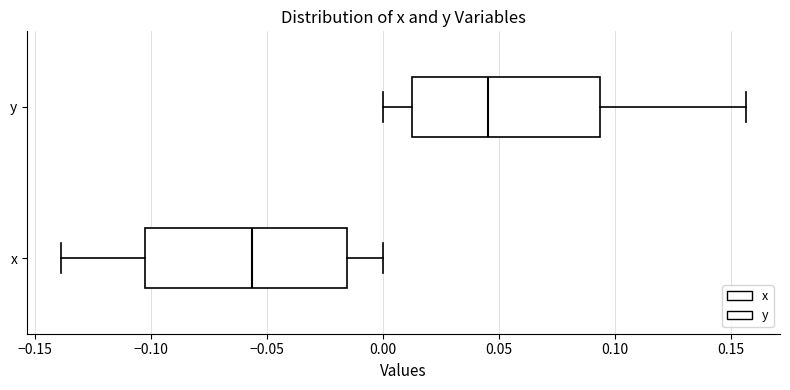

Reading bottom to top, read every box against the x-axis: the position of its median line, the range the box covers, and the ends of its whiskers. The values are not printed on the chart, so give them approximately, as read against the axis.

x: median -0.055, box -0.105 to -0.015, whiskers -0.140 to 0.000
y: median 0.045, box 0.010 to 0.095, whiskers 0.000 to 0.155